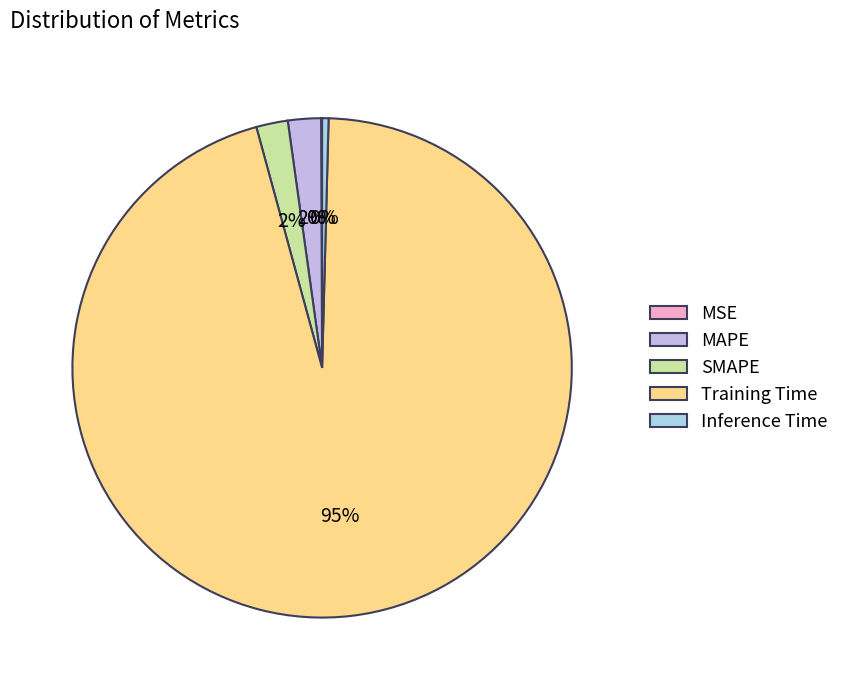

Count the number of slices in the pie.

5